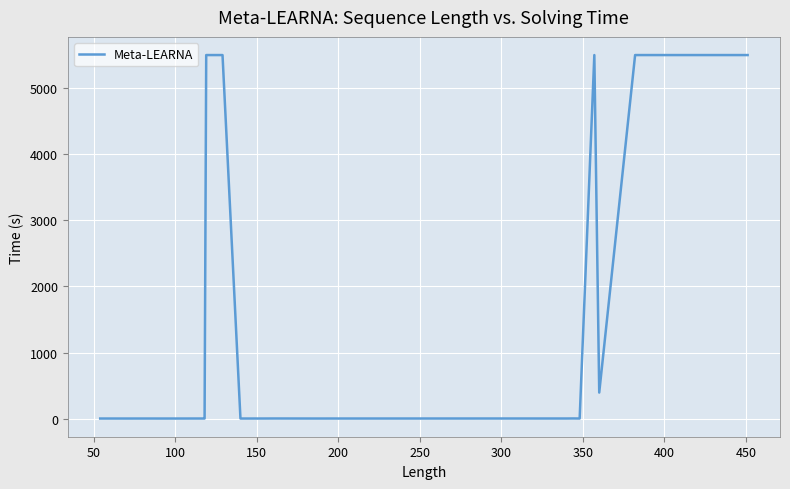

What is the greatest value displayed?

5500.0